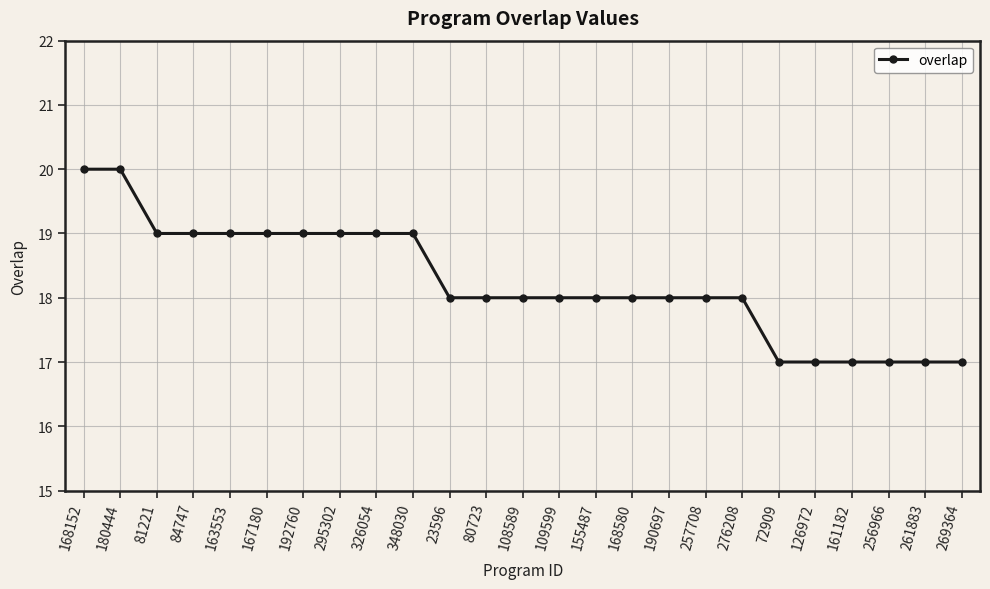

Reading left to right, what are all the values shown in this chart?

168152=20	180444=20	81221=19	84747=19	163553=19	167180=19	192760=19	295302=19	326054=19	348030=19	23596=18	80723=18	108589=18	109599=18	155487=18	168580=18	190697=18	257708=18	276208=18	72909=17	126972=17	161182=17	256966=17	261883=17	269364=17